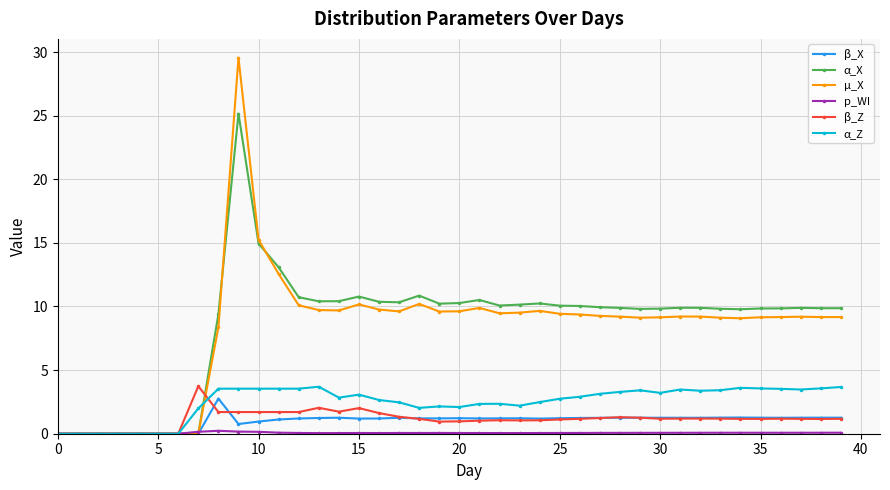

What is the greatest value displayed?

29.6